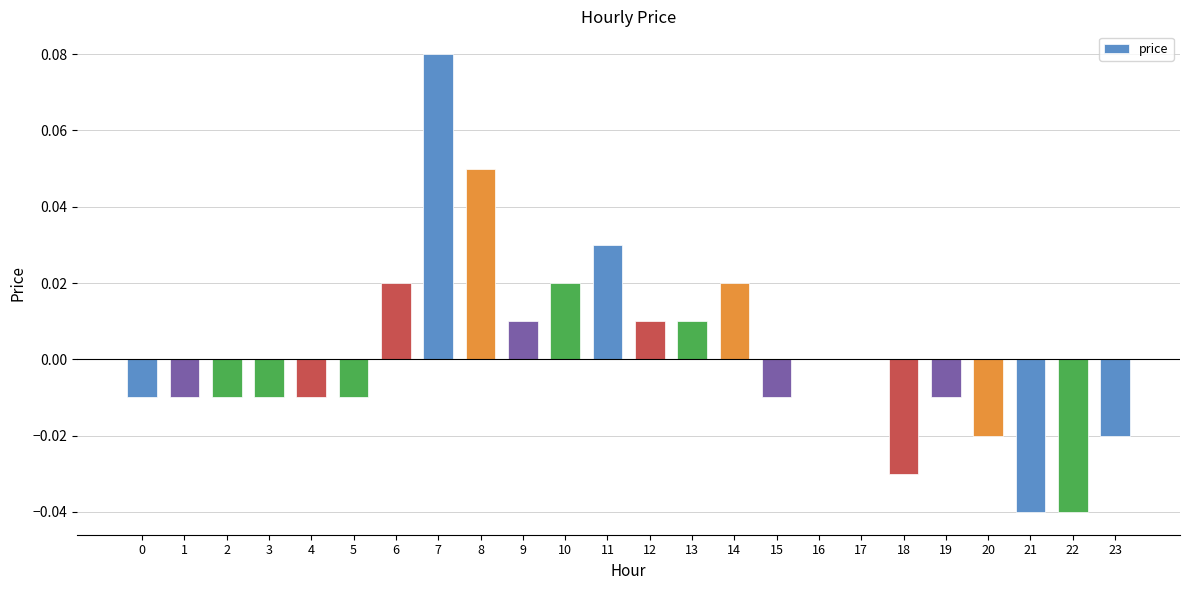

The value at 9 is 0.0. True or false?

True